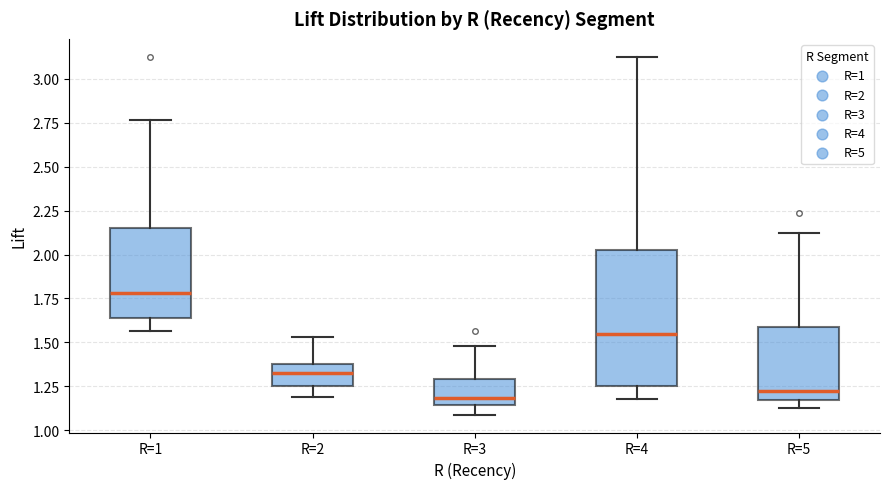

Reading left to right, read every box against the y-axis: the position of its median line, the range the box covers, and the ends of its whiskers. The values are not printed on the chart, so give them approximately, as read against the axis.

R=1: median 1.80, box 1.65 to 2.15, whiskers 1.55 to 2.75
R=2: median 1.30, box 1.25 to 1.40, whiskers 1.20 to 1.55
R=3: median 1.20, box 1.15 to 1.30, whiskers 1.10 to 1.50
R=4: median 1.55, box 1.25 to 2.05, whiskers 1.20 to 3.10
R=5: median 1.25, box 1.20 to 1.60, whiskers 1.10 to 2.10